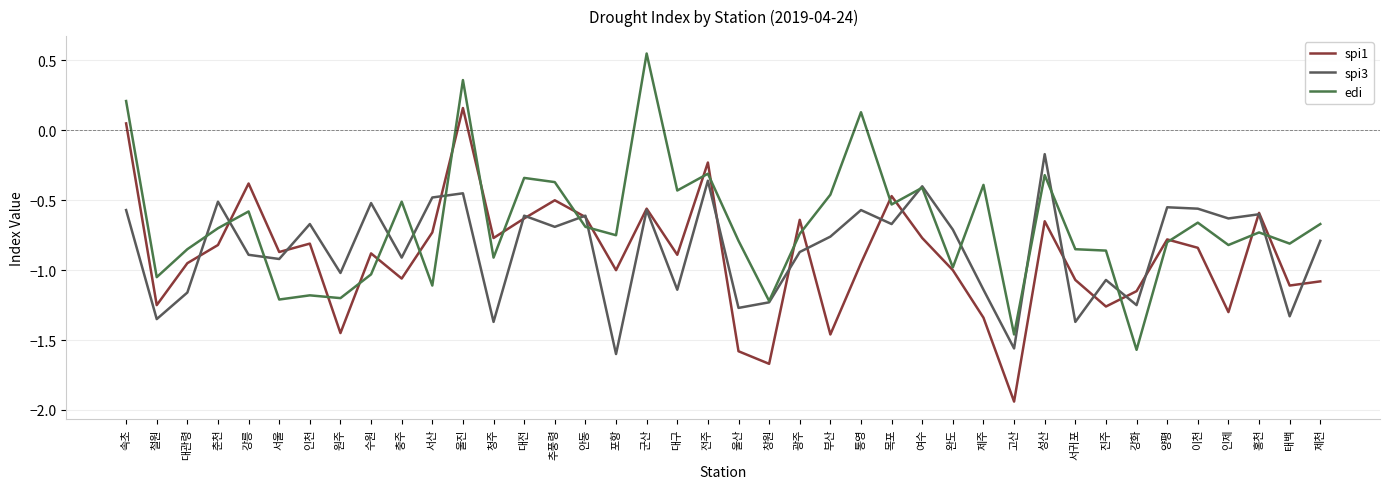

Rank the series at 태백 from lowest to highest value.

spi3, spi1, edi